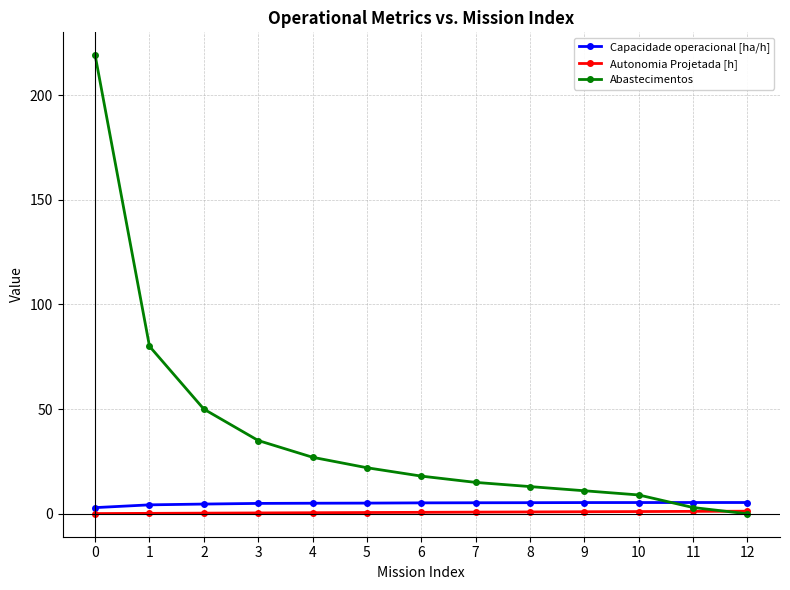

True or false: Capacidade operacional [ha/h] and Autonomia Projetada [h] cross at least once.

False